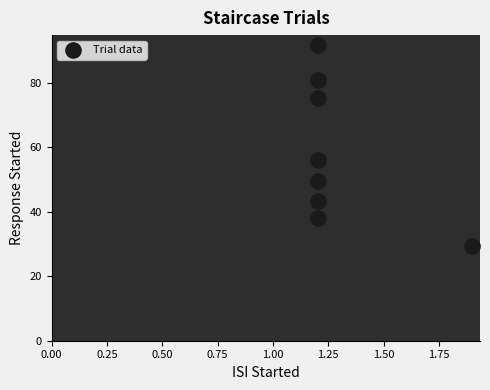

What Y value in the scatter plot is closest to 60?

56.1